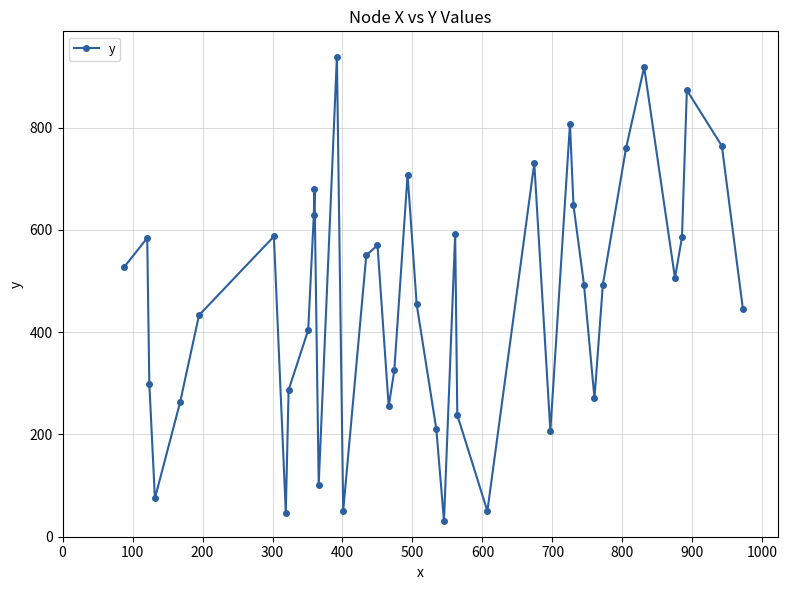

How many interior local valleys (lower than both neighbors) does the data have?

10